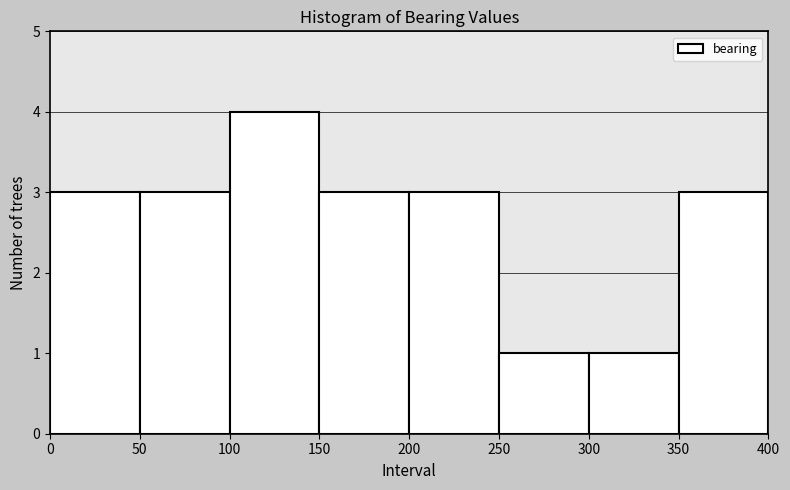

Reading left to right, list every bar in this chart as the range it spans on the x-axis followed by its height. The values are not printed on the chart, so give them approximately, as read against the axis.

0 to 50: 3
50 to 100: 3
100 to 150: 4
150 to 200: 3
200 to 250: 3
250 to 300: 1
300 to 350: 1
350 to 400: 3